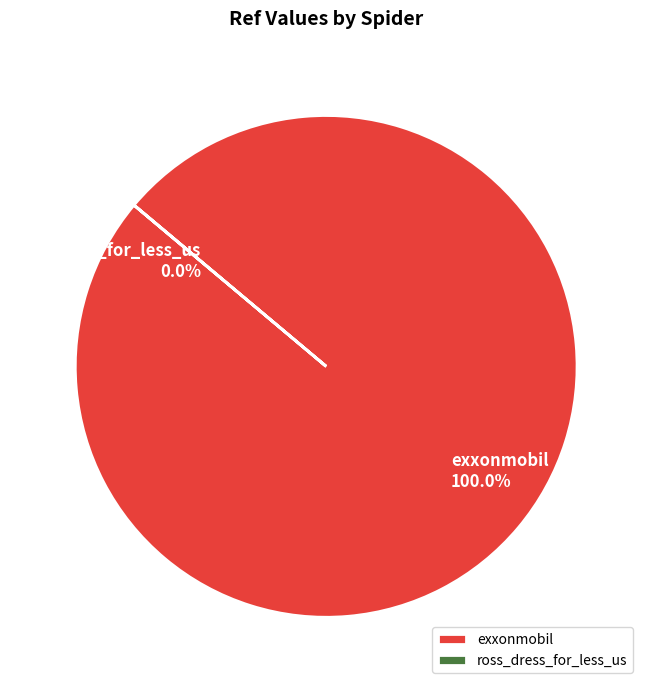

What percentage is the exxonmobil slice, to the nearest percent?

100%